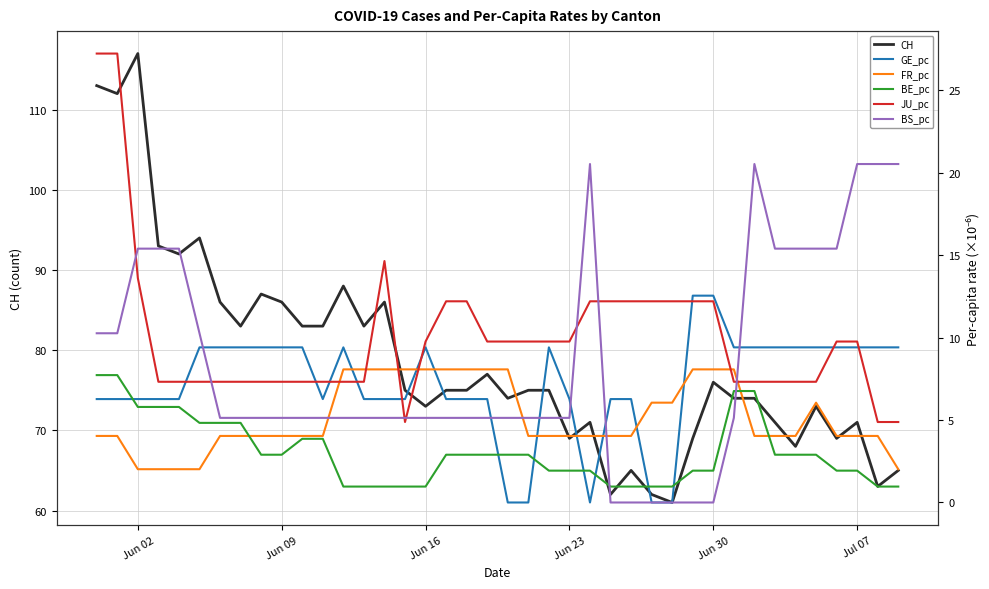

How many values in the GE_pc series exceed 9?

20